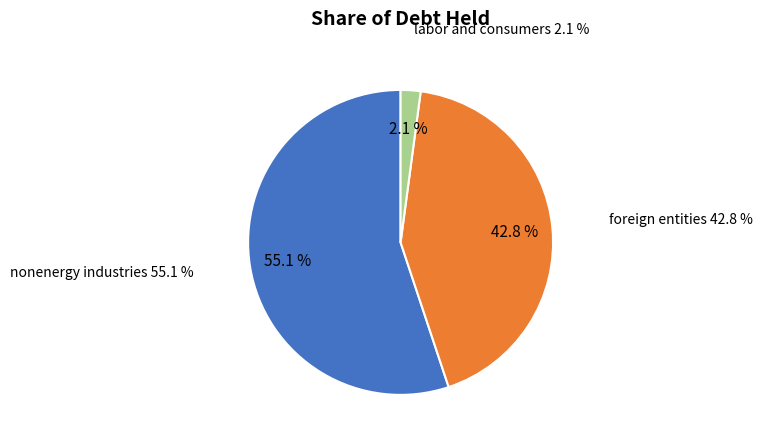

How many segments does this pie chart have?

3